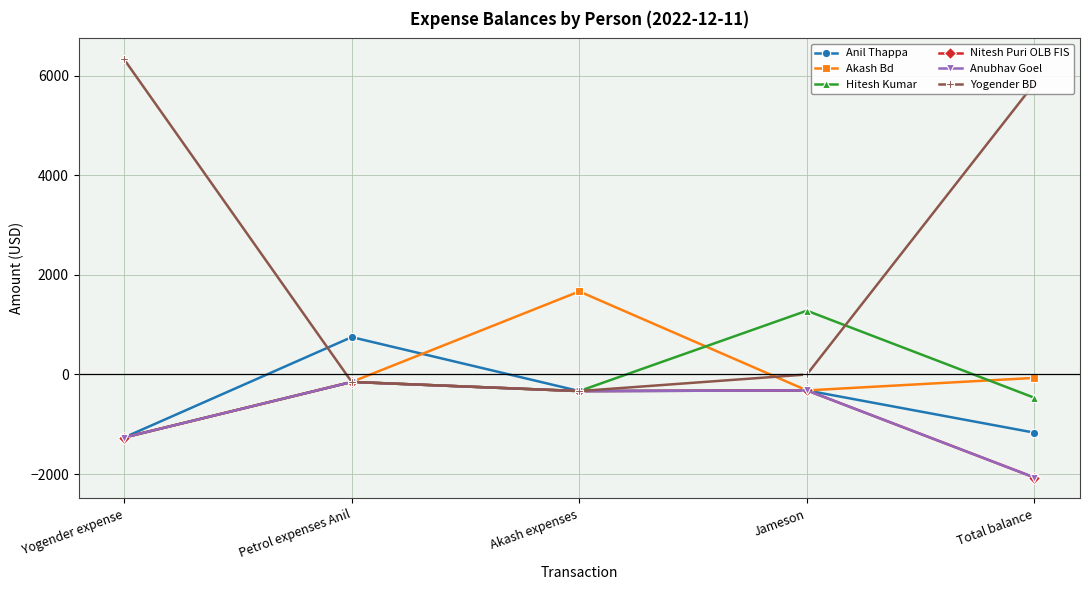

The value of Anubhav Goel at Yogender expense is -1831.3. True or false?

False